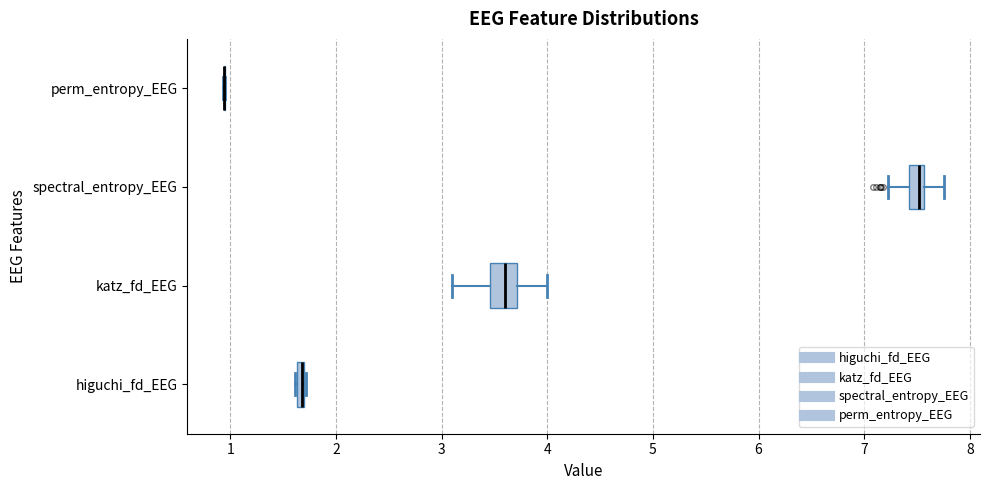

Where does the median line of the box for katz_fd_EEG sit on the x-axis? The values are not printed on the chart, so give them approximately, as read against the axis.

3.6